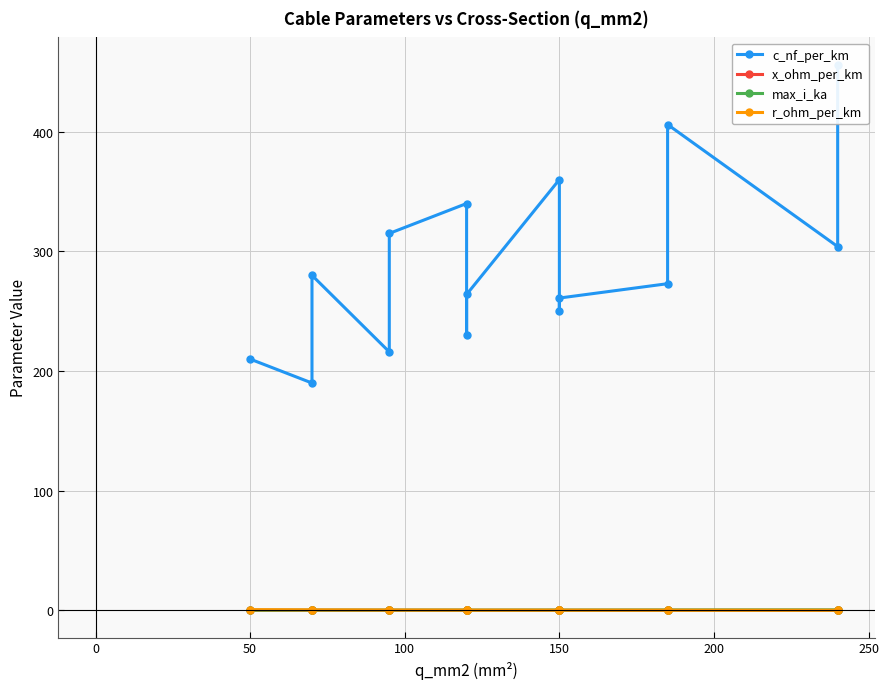

True or false: c_nf_per_km and r_ohm_per_km intersect in this chart.

False